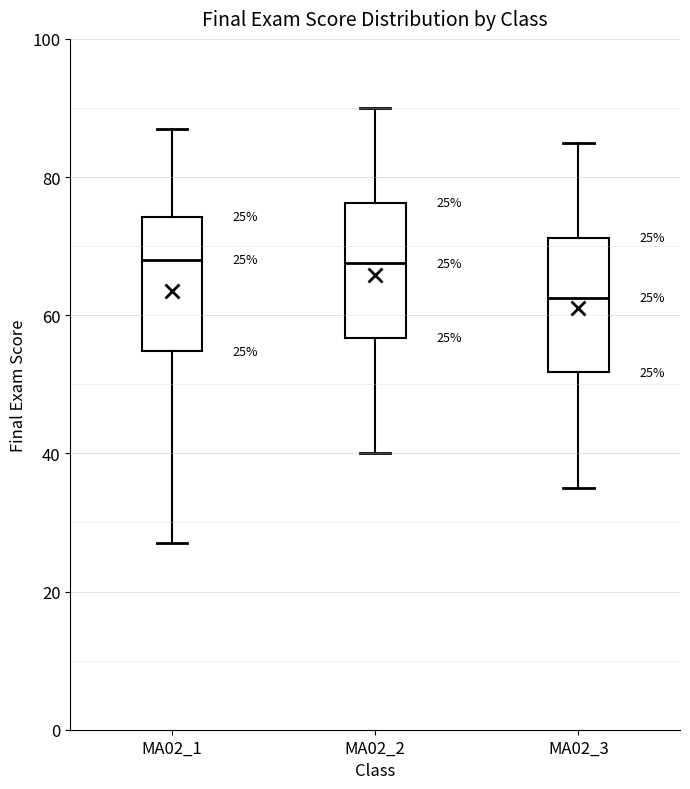

Which box's median line is the lowest?

MA02_3